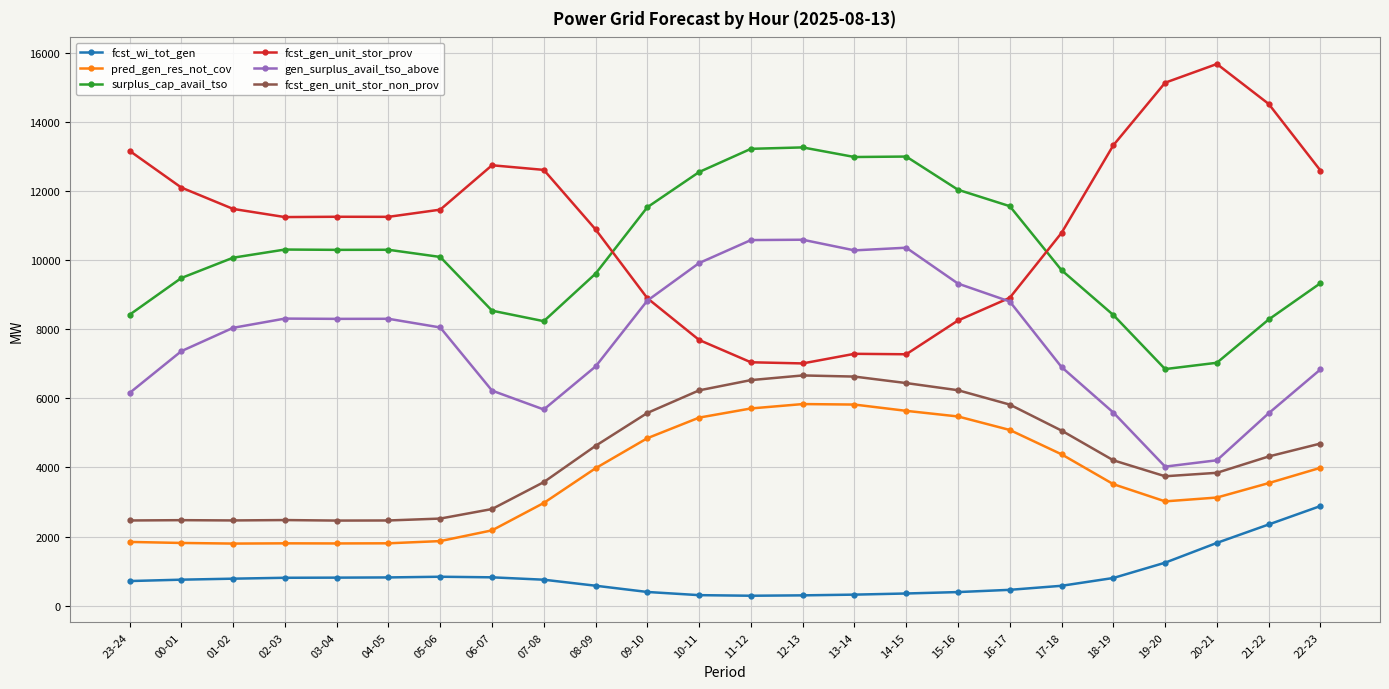

What is the difference between the maximum and minimum values in the pred_gen_res_not_cov series?

4039